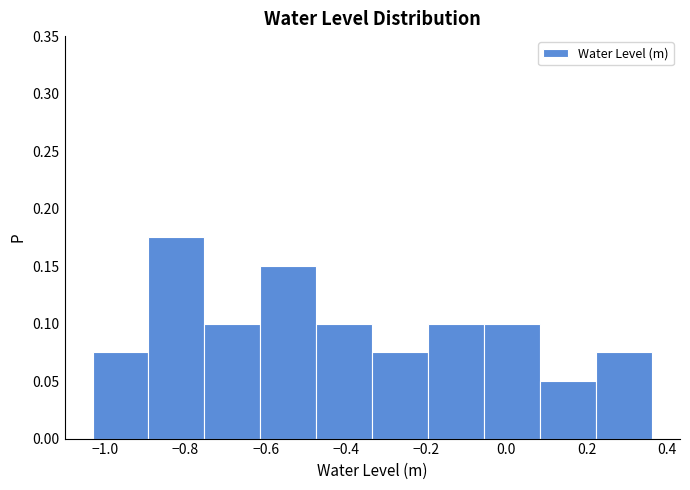

Reading left to right, list every bar in this chart as the range it spans on the x-axis followed by its height. Neither the bar edges nor the heights are printed on the chart, so give them approximately, as read against the axes.

-1.04 to -0.90: 0.075
-0.90 to -0.76: 0.175
-0.76 to -0.62: 0.100
-0.62 to -0.48: 0.150
-0.48 to -0.34: 0.100
-0.34 to -0.20: 0.075
-0.20 to -0.06: 0.100
-0.06 to 0.08: 0.100
0.08 to 0.22: 0.050
0.22 to 0.36: 0.075